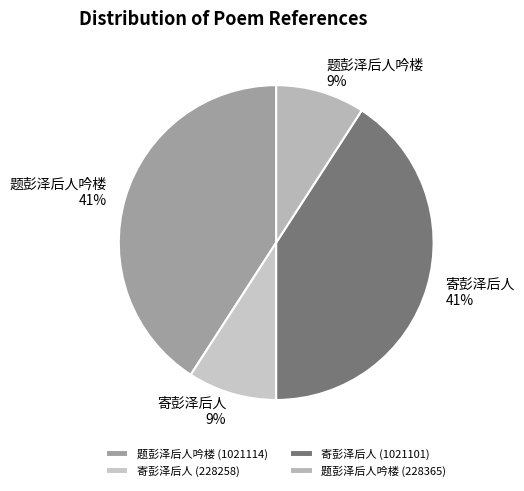

How many segments does this pie chart have?

4